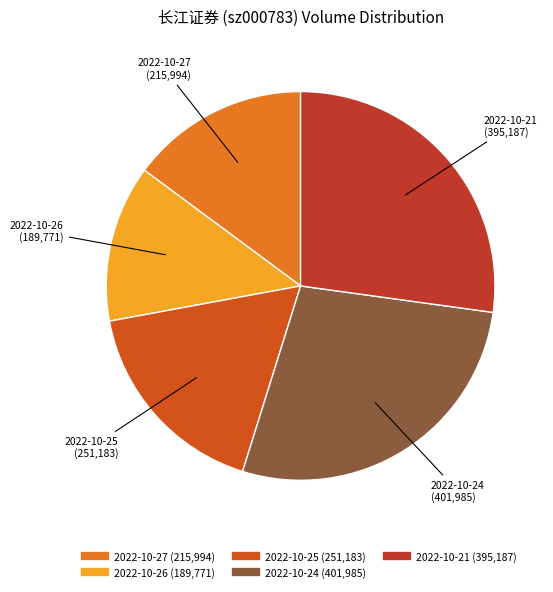

True or false: 2022-10-27 accounts for 29% of the total.

False